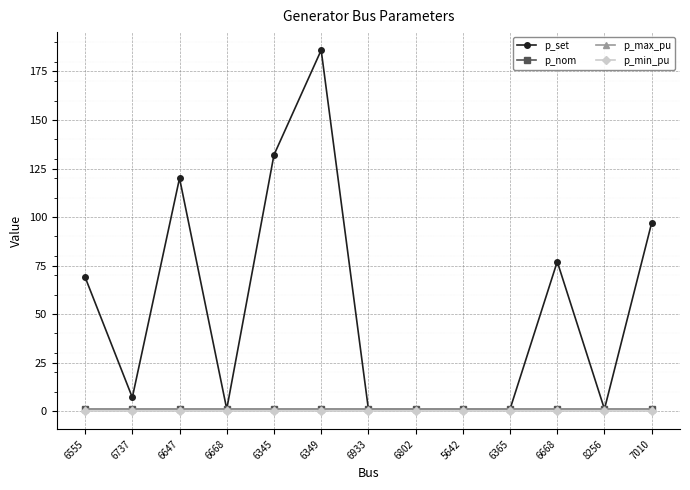

True or false: p_nom has a value of 0 at 6802.

False